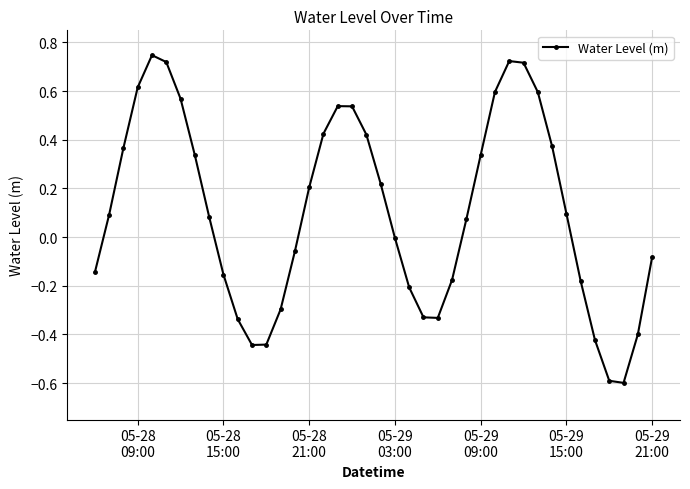

How many series are shown in this chart?

1